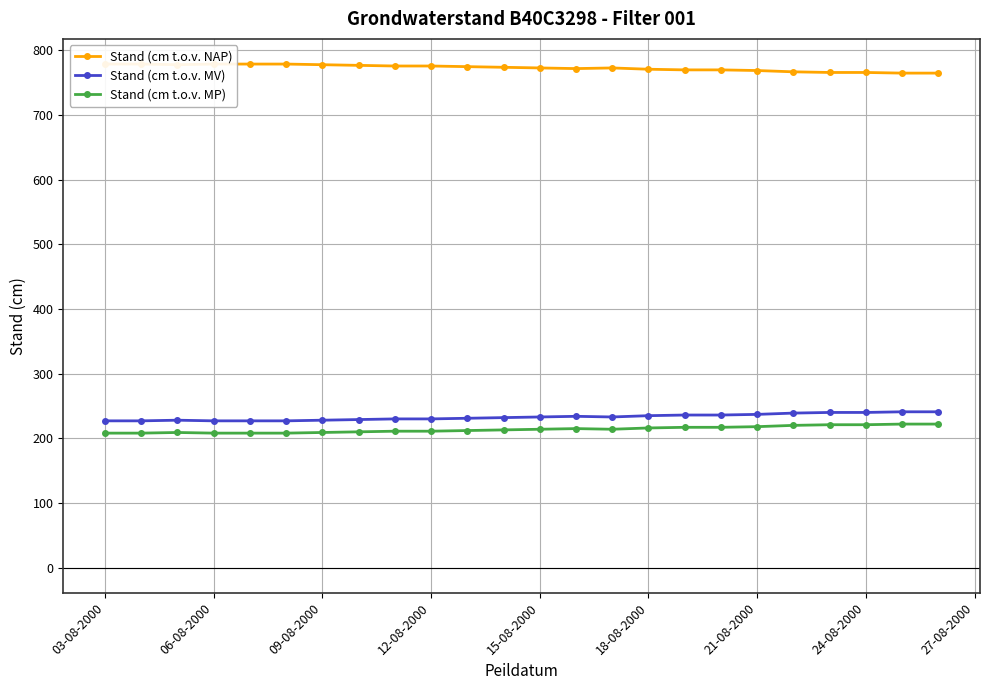

Rank the series by their maximum value, from highest to lowest.

Stand (cm t.o.v. NAP), Stand (cm t.o.v. MV), Stand (cm t.o.v. MP)